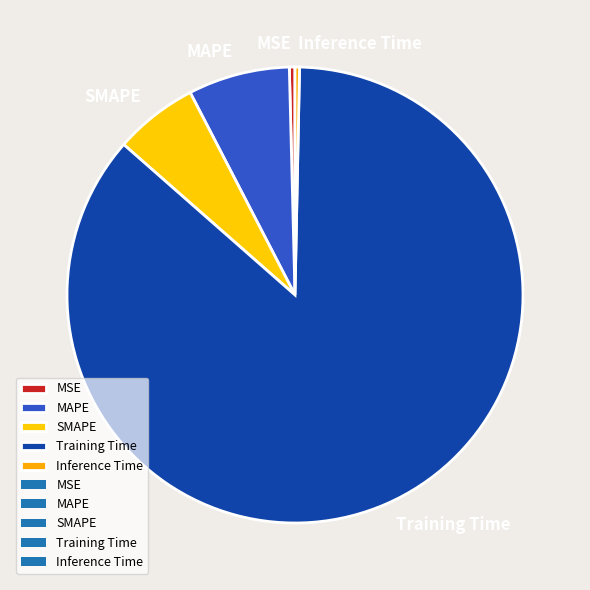

Count the number of slices in the pie.

5